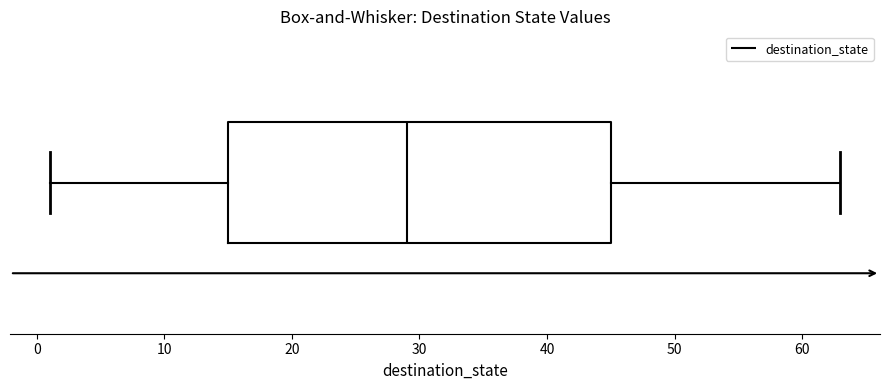

Transcribe this box plot: give where the median line is, the range the box spans, and where the two whiskers end, as read against the x-axis. The values are not printed on the chart, so give them approximately, as read against the axis.

median 29, box 15 to 45, whiskers 1 to 63